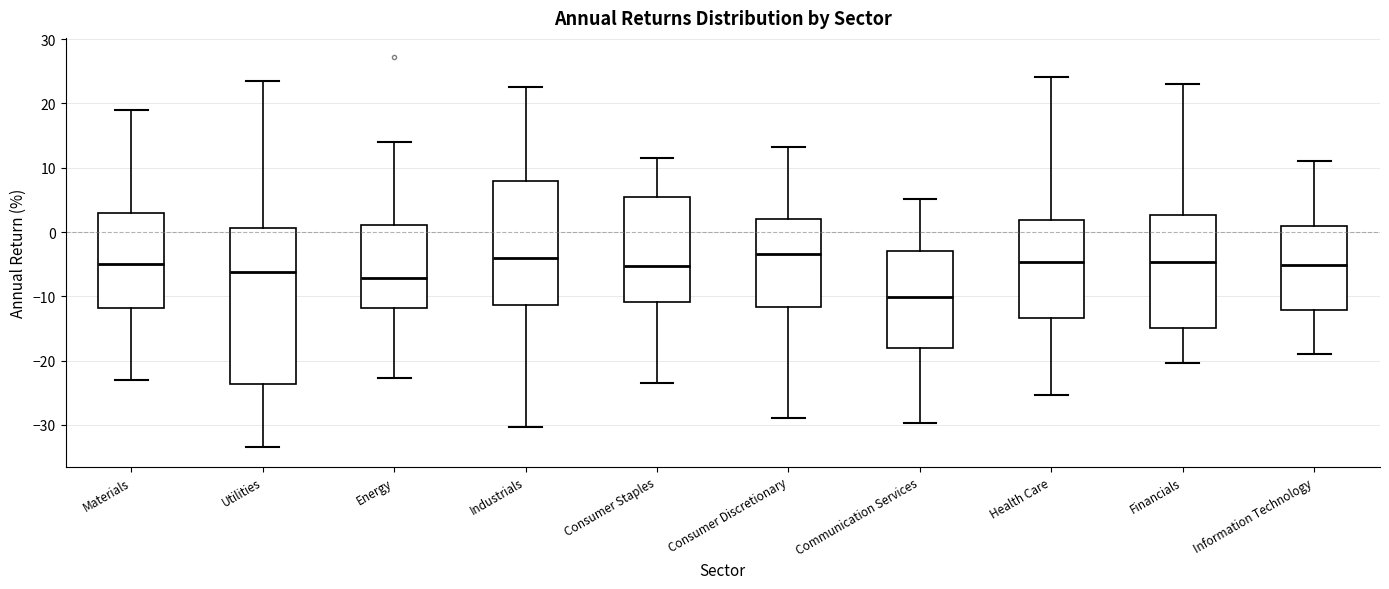

Reading left to right, transcribe this box plot: for each box, give where its median line is, the range the box spans, and where its two whiskers end, as read against the y-axis. The values are not printed on the chart, so give them approximately, as read against the axis.

Materials: median -5, box -12 to 3, whiskers -23 to 19
Utilities: median -6, box -24 to 1, whiskers -33 to 23
Energy: median -7, box -12 to 1, whiskers -23 to 14
Industrials: median -4, box -11 to 8, whiskers -30 to 23
Consumer Staples: median -5, box -11 to 5, whiskers -23 to 11
Consumer Discretionary: median -3, box -12 to 2, whiskers -29 to 13
Communication Services: median -10, box -18 to -3, whiskers -30 to 5
Health Care: median -5, box -13 to 2, whiskers -25 to 24
Financials: median -5, box -15 to 3, whiskers -20 to 23
Information Technology: median -5, box -12 to 1, whiskers -19 to 11